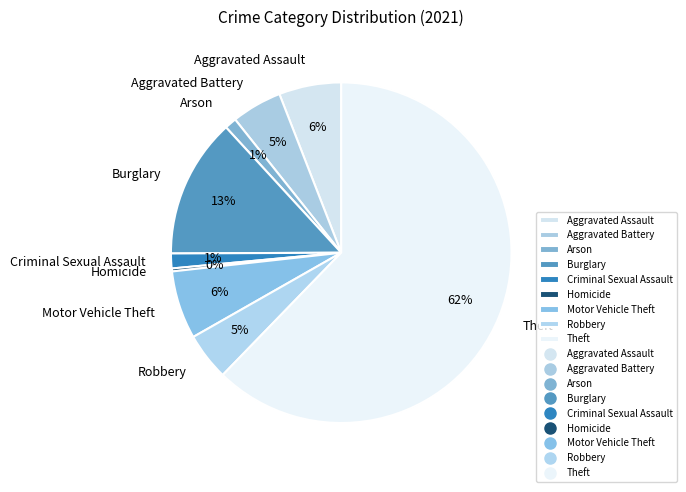

What is the smallest slice in the pie chart?

Homicide